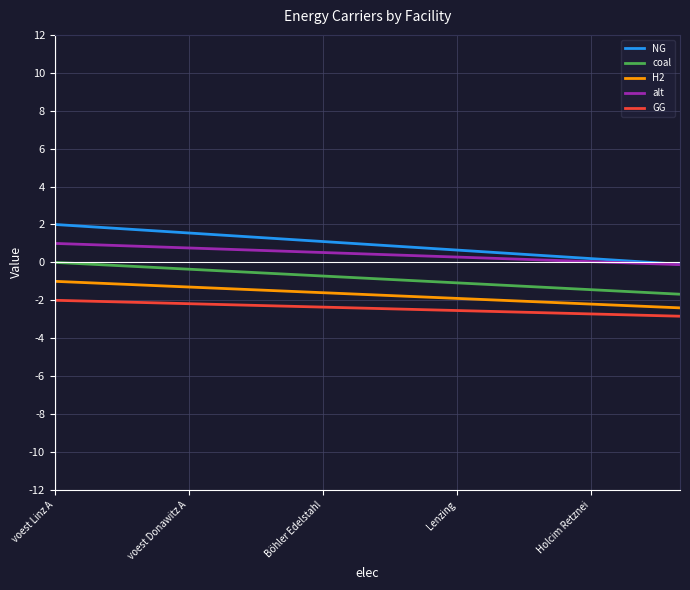

What is the smallest value displayed?

-2.8